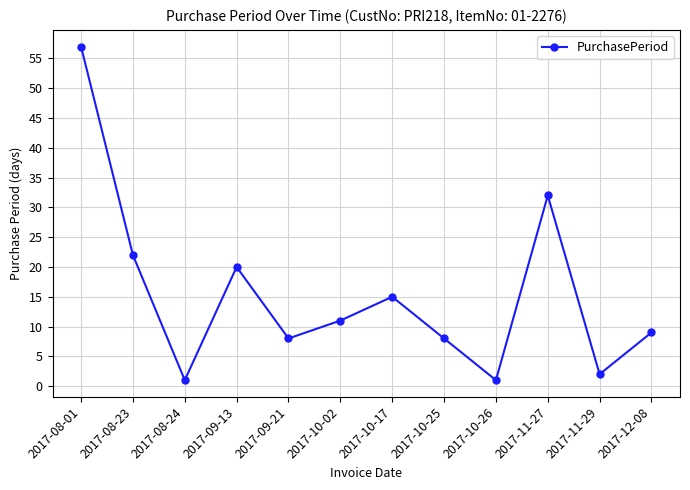

Reading left to right, transcribe all the data shown in this chart.

57	22	1	20	8	11	15	8	1	32	2	9